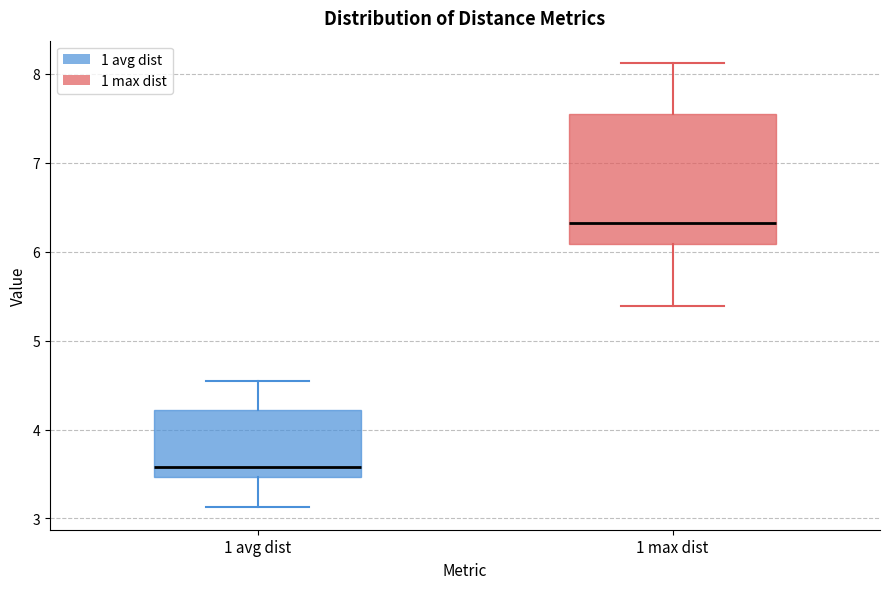

Reading left to right, read every box against the y-axis: the position of its median line, the range the box covers, and the ends of its whiskers. The values are not printed on the chart, so give them approximately, as read against the axis.

1 avg dist: median 3.6, box 3.5 to 4.2, whiskers 3.1 to 4.5
1 max dist: median 6.3, box 6.1 to 7.5, whiskers 5.4 to 8.1